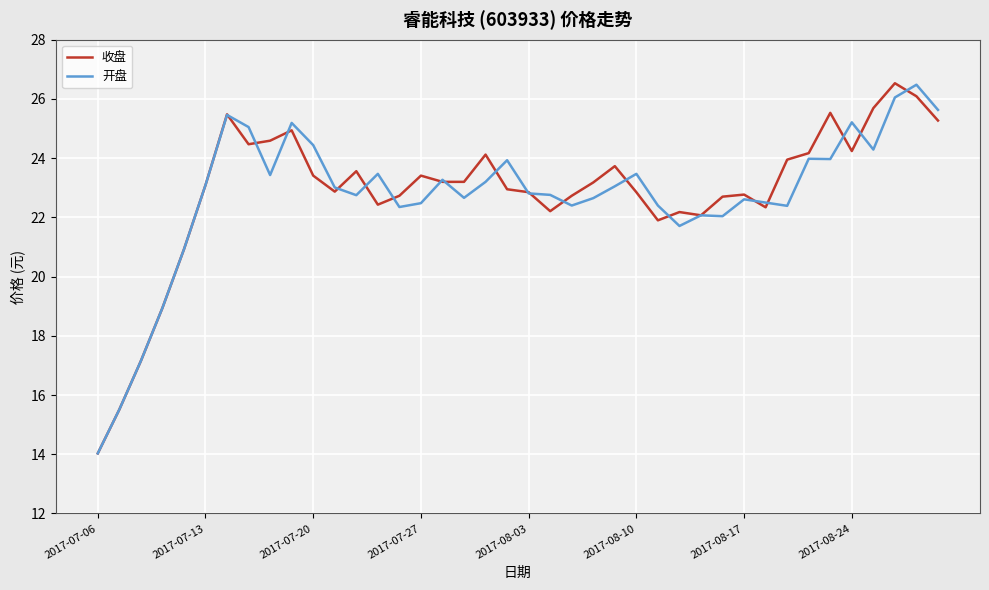

What is the minimum value for 开盘?

14.0